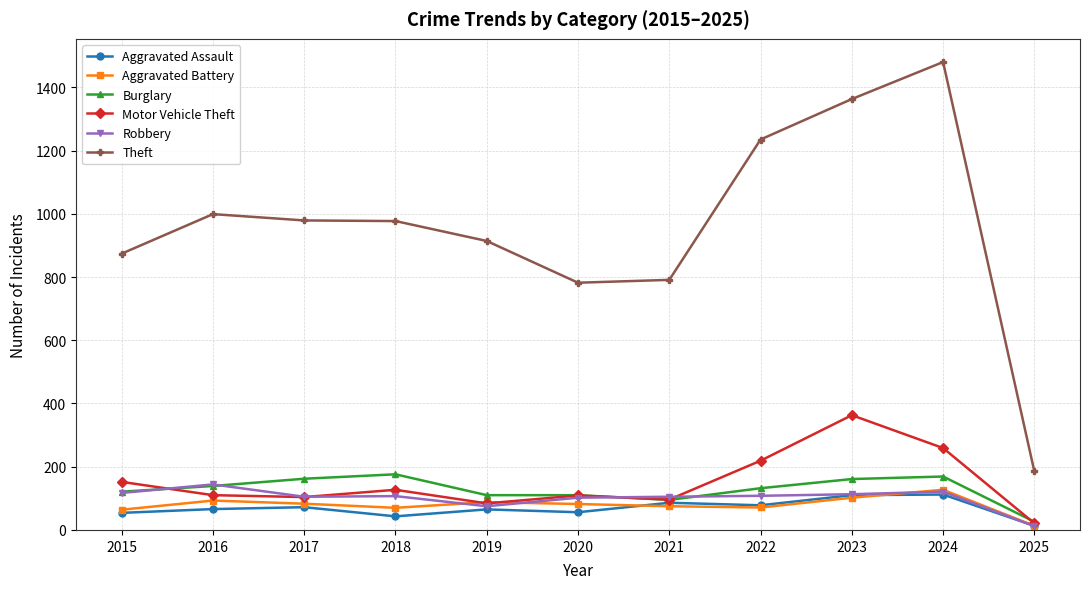

What is the minimum value for Burglary?

26